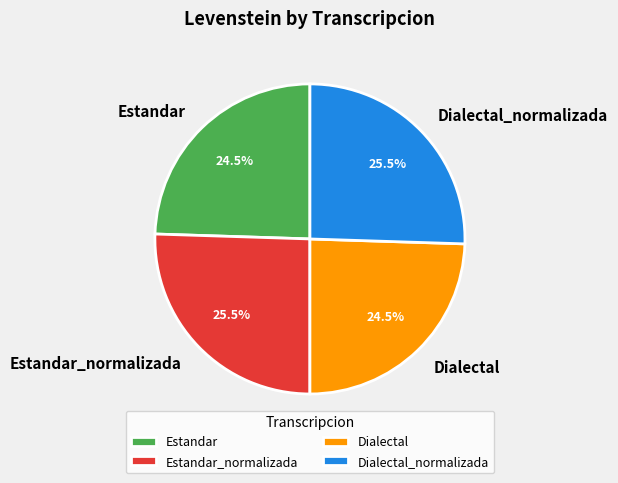

How much of the chart is everything except Dialectal_normalizada?

74.5%